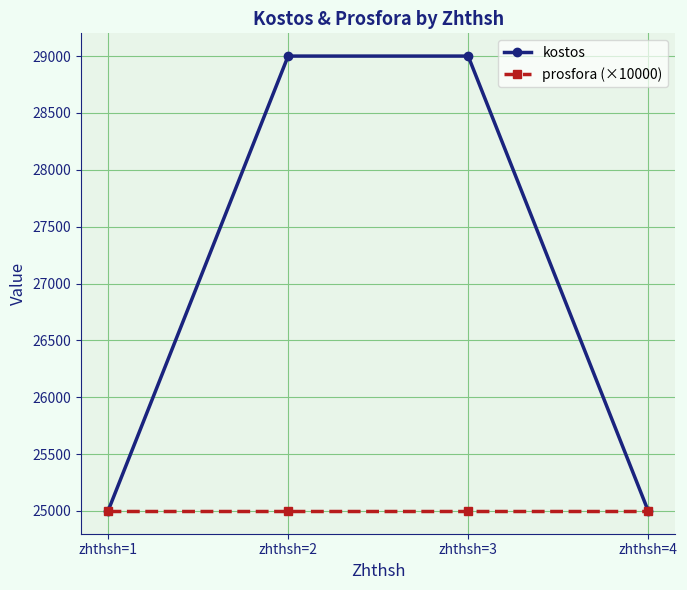

Reading left to right, what are all the values shown in this chart?

kostos: zhthsh=1=25000	zhthsh=2=29000	zhthsh=3=29000	zhthsh=4=25000
prosfora (×10000): zhthsh=1=25000	zhthsh=2=25000	zhthsh=3=25000	zhthsh=4=25000